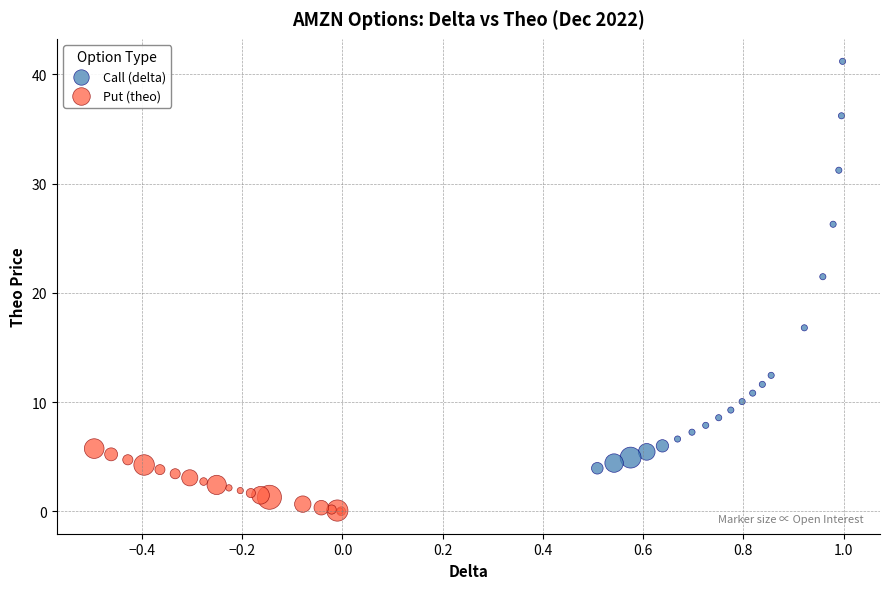

What are all the series names shown in the legend?

Call (delta), Put (theo)